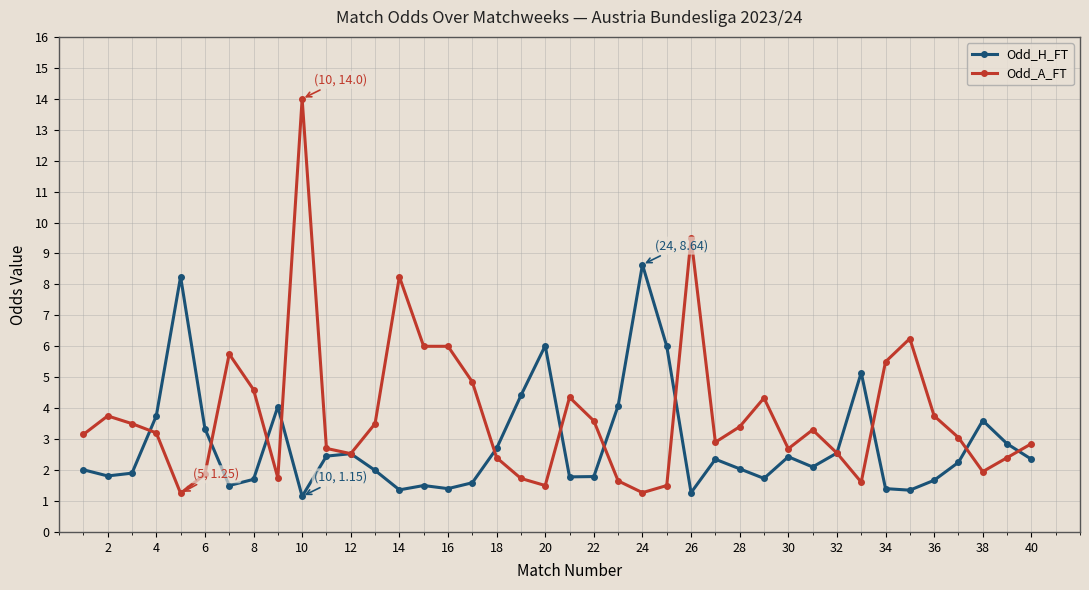

What is the value of the Odd_A_FT point at the 25th from the left?

1.5